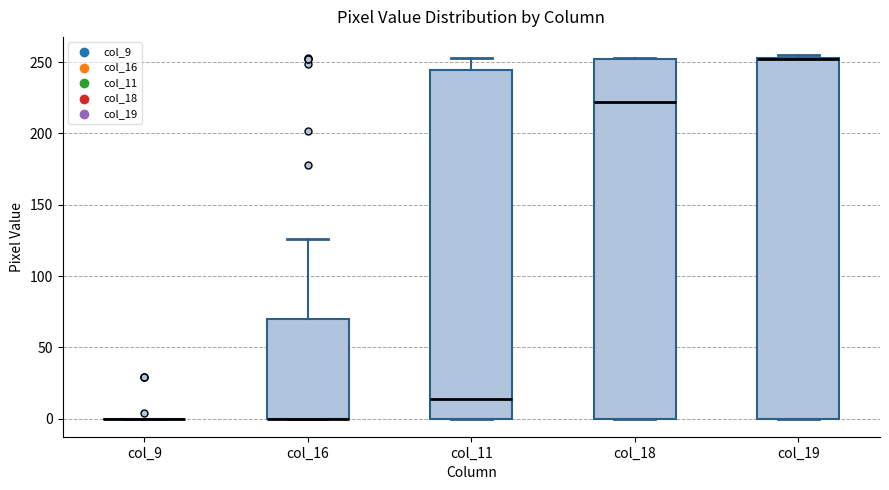

Where is the lower edge of the box for col_19 on the y-axis? The values are not printed on the chart, so give them approximately, as read against the axis.

0